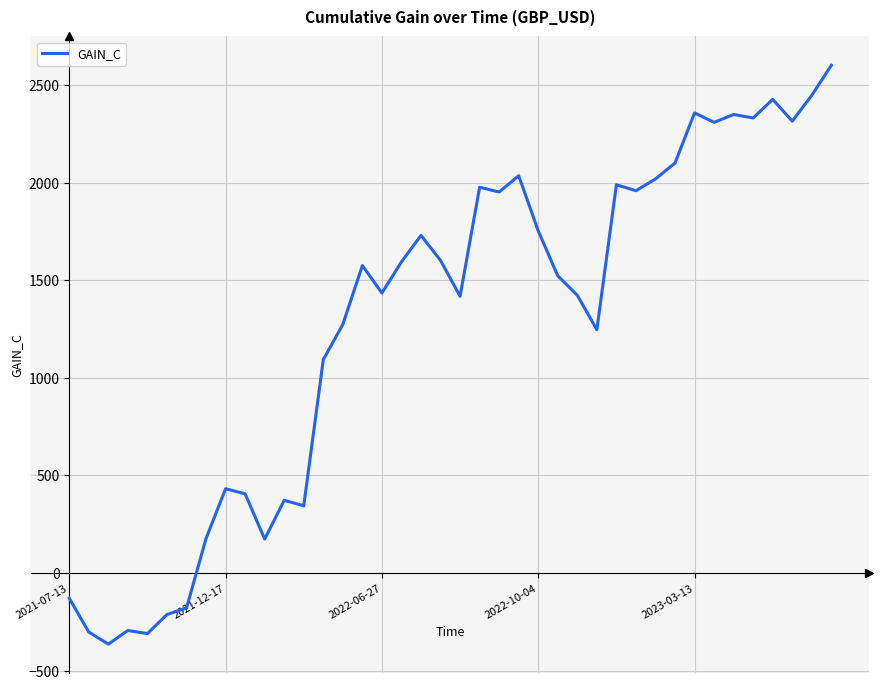

What is the difference between the maximum and minimum values?

2965.6